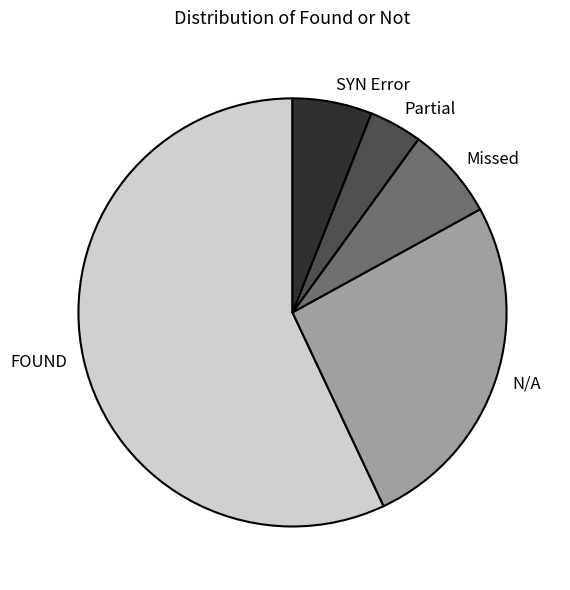

What is the ratio of the value at N/A to the value at SYN Error?

4.3